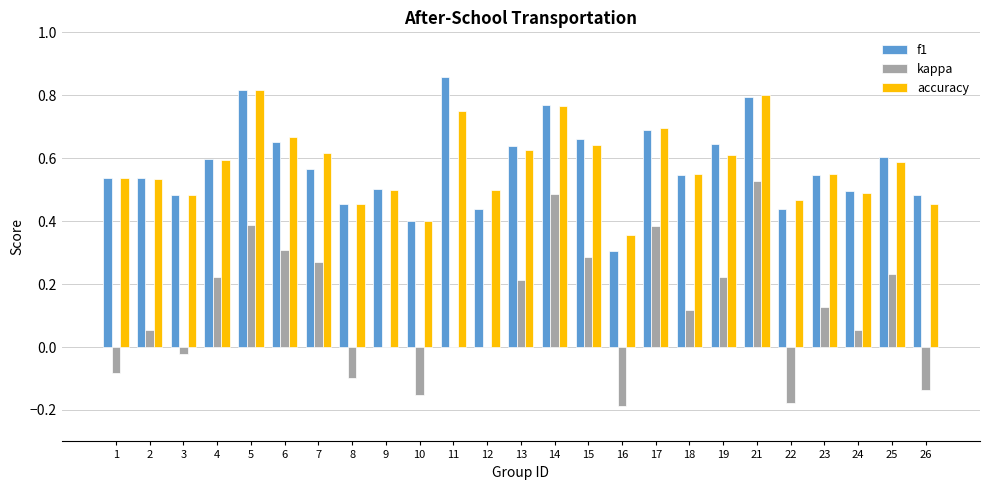

Is it true that f1 equals 1.5 at 11?

False